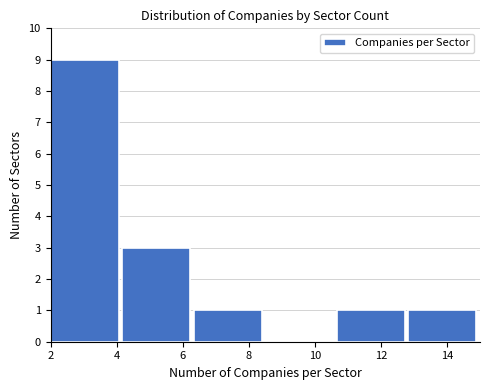

Reading left to right, transcribe this chart: for each bar, give the range it covers on the x-axis and its height. Neither the bar edges nor the heights are printed on the chart, so give them approximately, as read against the axes.

2.0 to 4.2: 9
4.2 to 6.4: 3
6.4 to 8.6: 1
8.6 to 10.6: 0
10.6 to 12.8: 1
12.8 to 15.0: 1